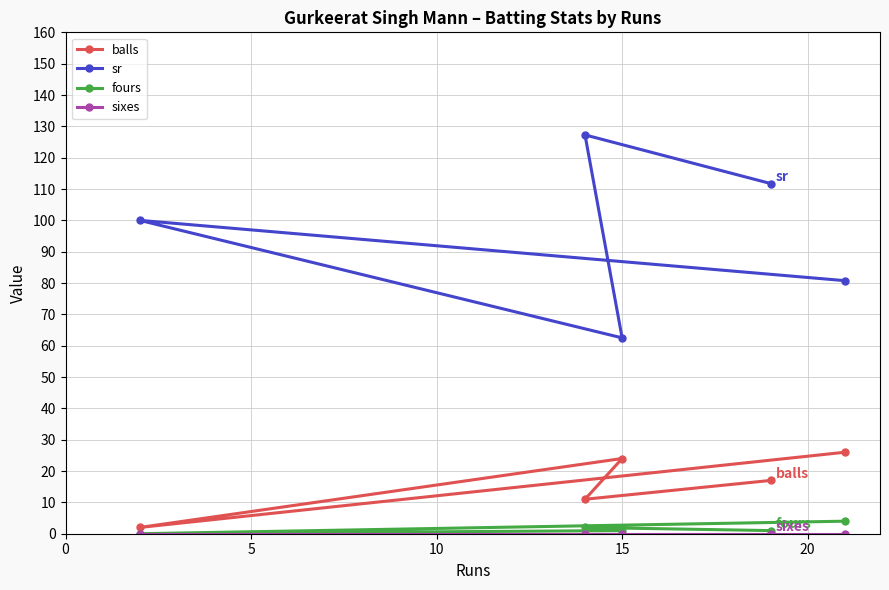

Which series has the largest range (max minus min)?

sr